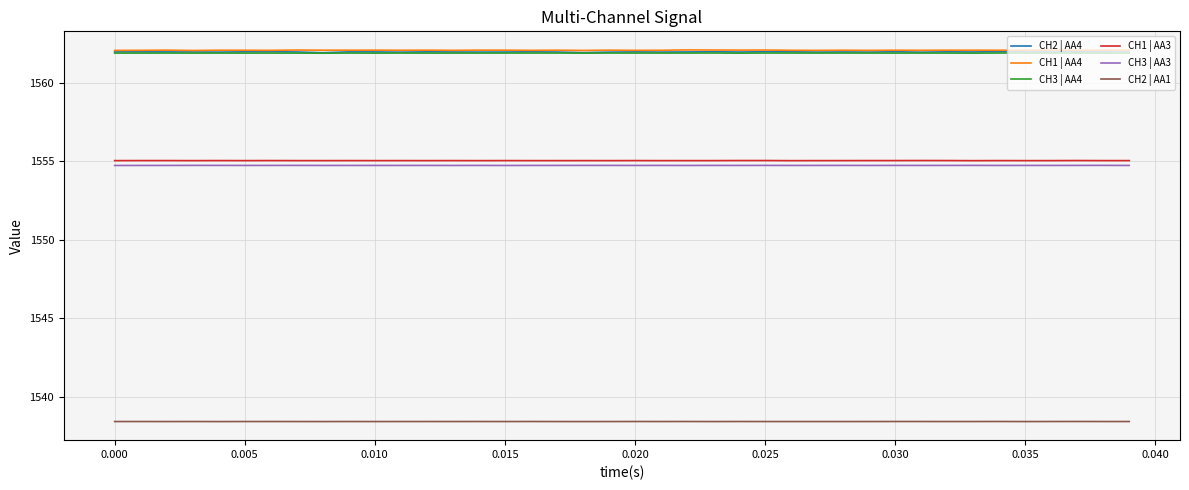

What is the highest value of the CH2 | AA1 series?

1538.4